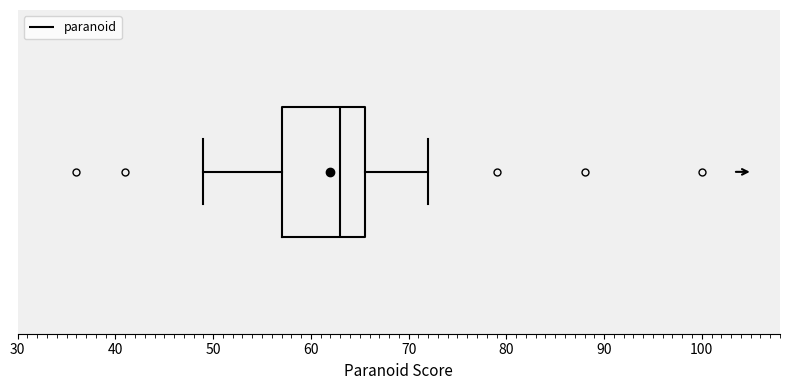

Read this box plot against the x-axis: the position of the median line, the range covered by the box, and the ends of both whiskers. The values are not printed on the chart, so give them approximately, as read against the axis.

median 63, box 57 to 66, whiskers 49 to 72